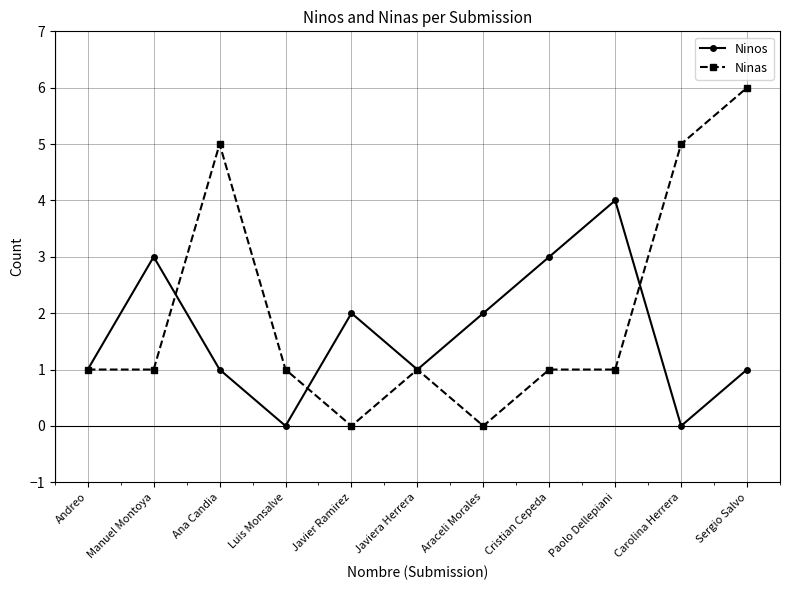

True or false: Ninos and Ninas cross at least once.

True